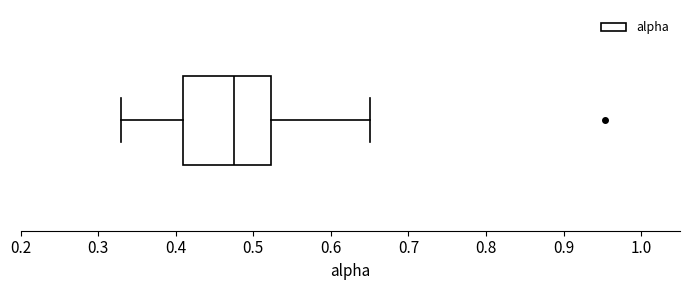

Read this box plot against the x-axis: the position of the median line, the range covered by the box, and the ends of both whiskers. The values are not printed on the chart, so give them approximately, as read against the axis.

median 0.47, box 0.41 to 0.52, whiskers 0.33 to 0.65